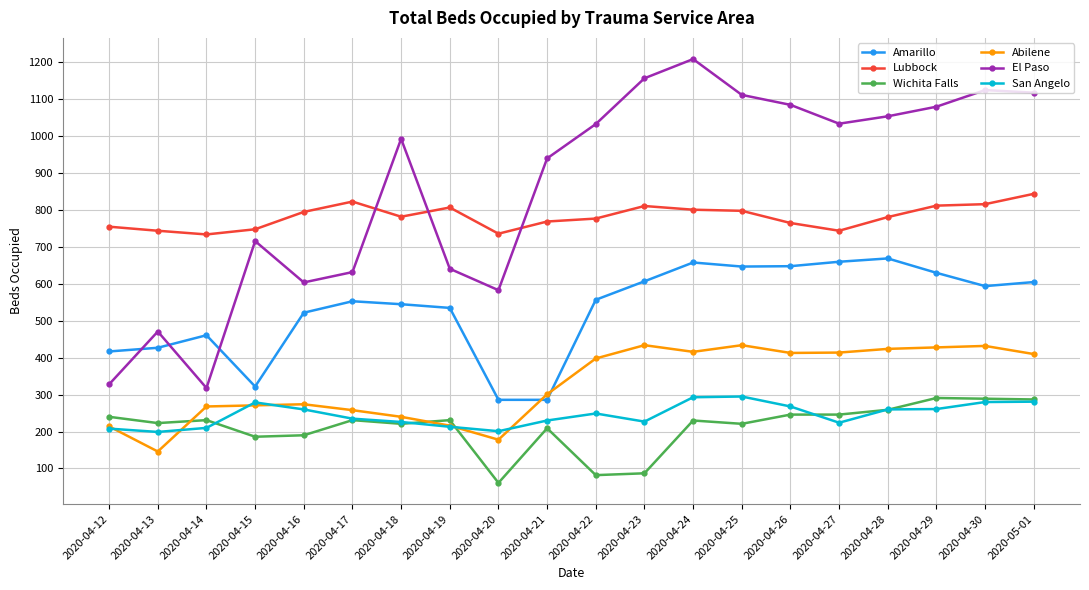

Is it true that Amarillo equals 545 at 2020-04-18?

True